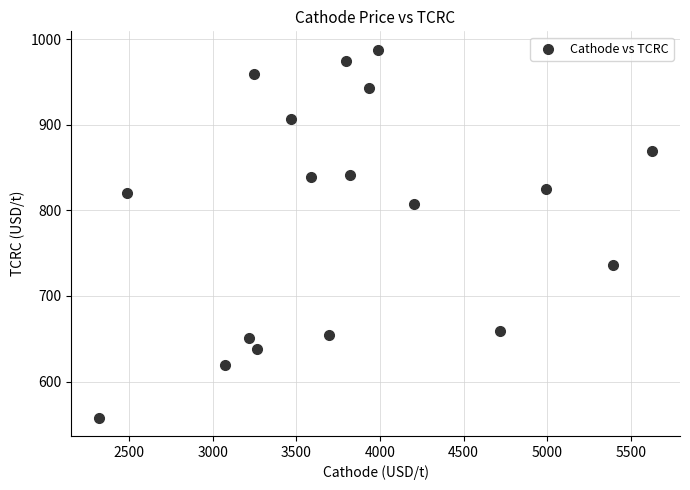

What is the range of Y values (max minus min)?

429.5